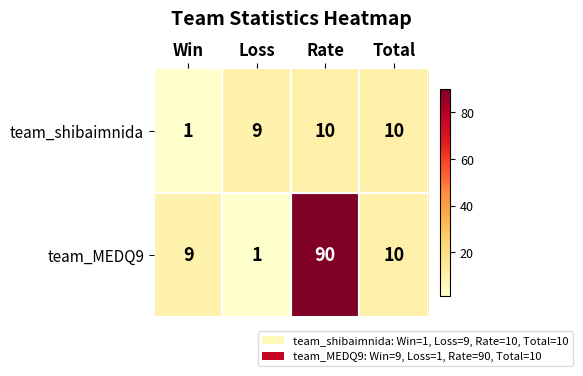

What is the sum of the team_MEDQ9 values at Rate and Win?

99